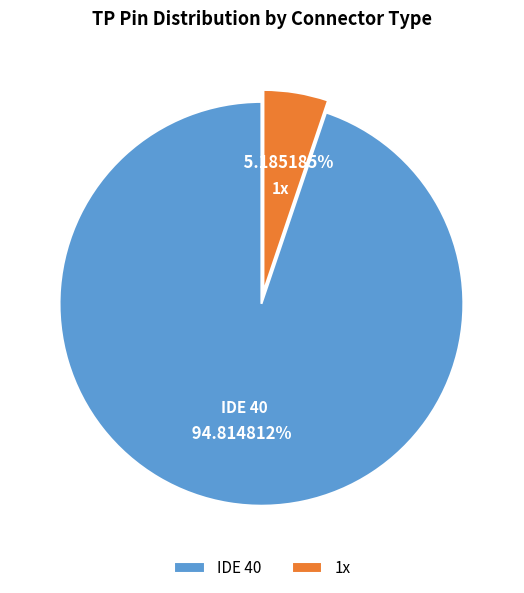

Combined, do IDE 40 and 1x account for over 50%?

Yes